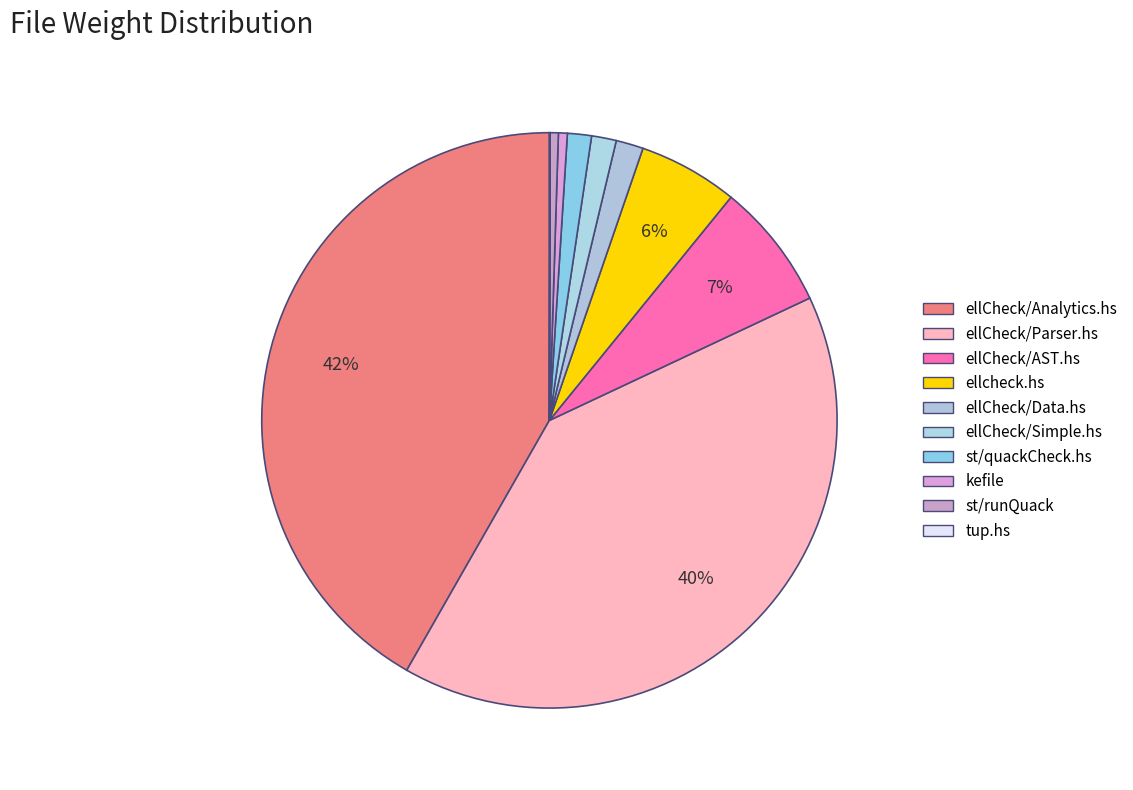

The ellCheck/AST.hs slice represents 1% of the pie. True or false?

False